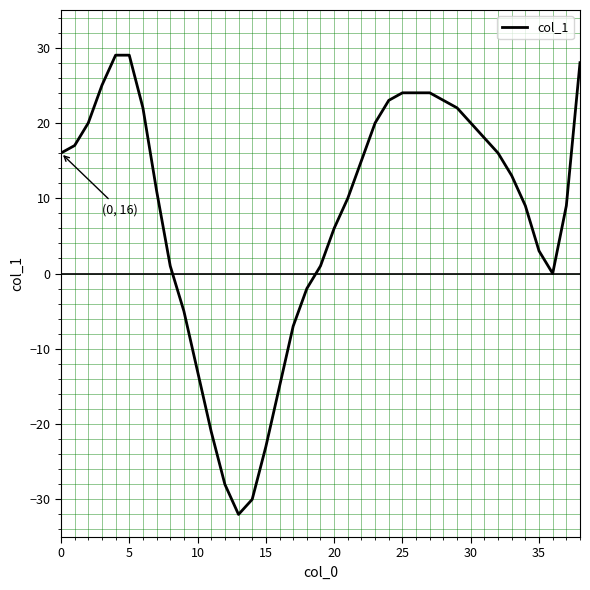

What is the difference between the maximum and minimum values?

61